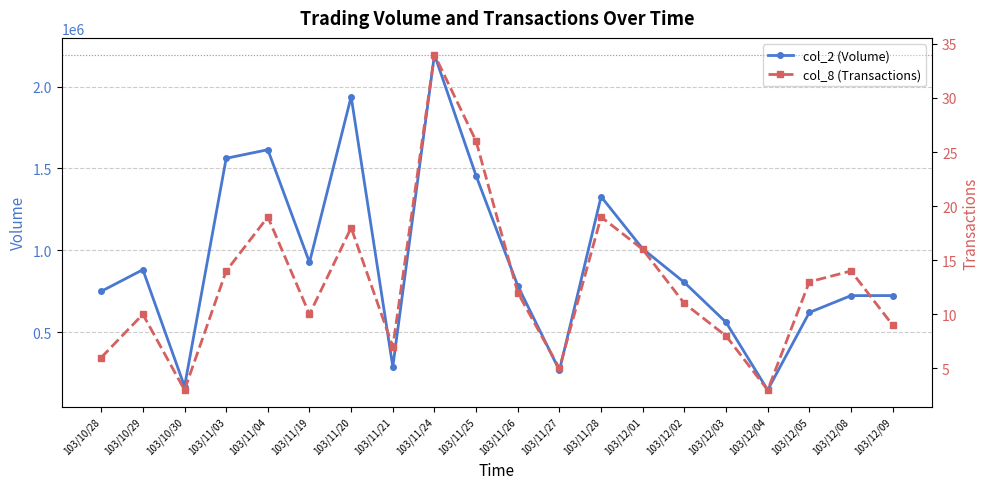

Is the value of col_8 (Transactions) at 103/11/04 greater than the value of col_2 (Volume) at 103/12/01?

No